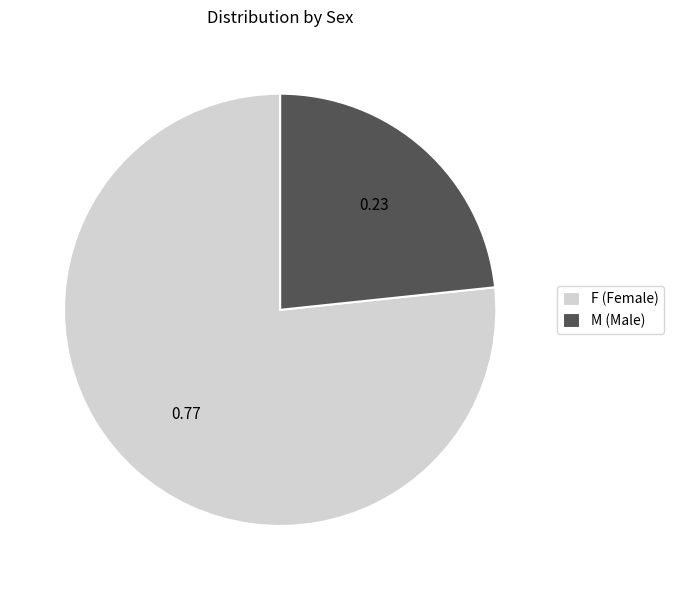

What is the largest slice in the pie chart?

F